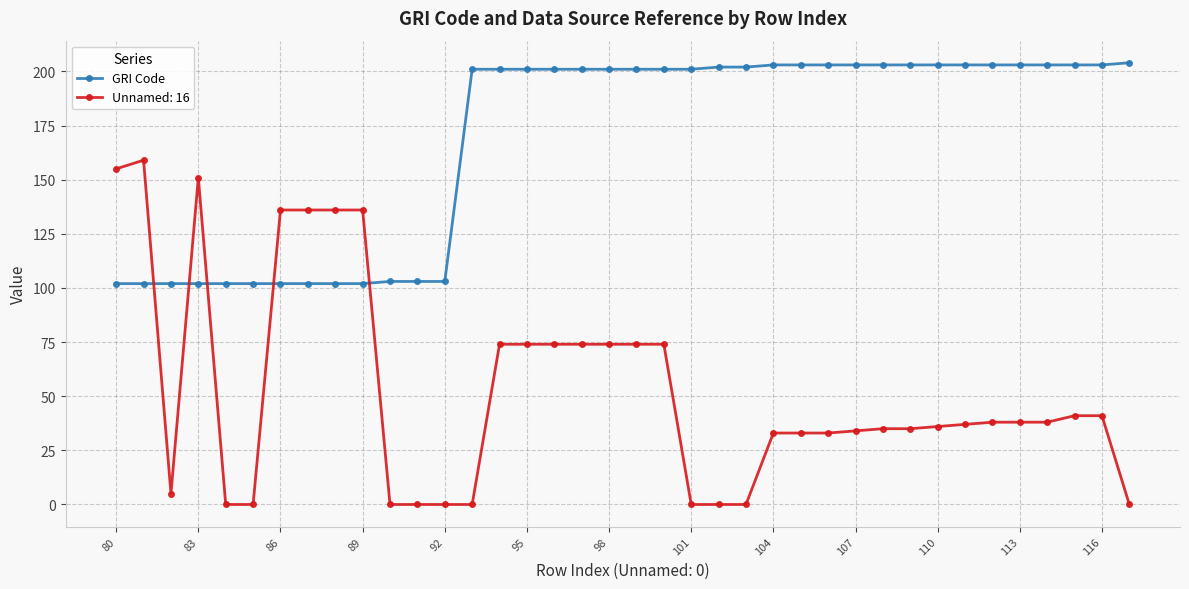

Rank the series by their maximum value, from lowest to highest.

Unnamed: 16, GRI Code